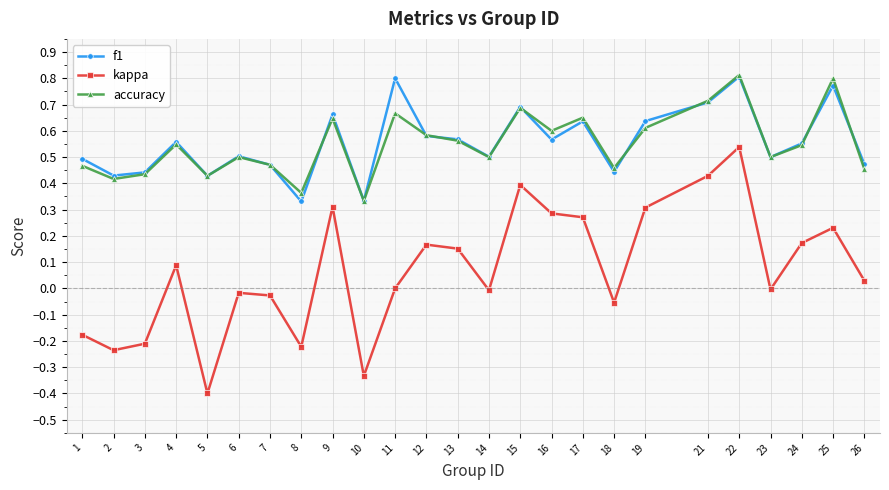

Which series has the largest range (max minus min)?

kappa